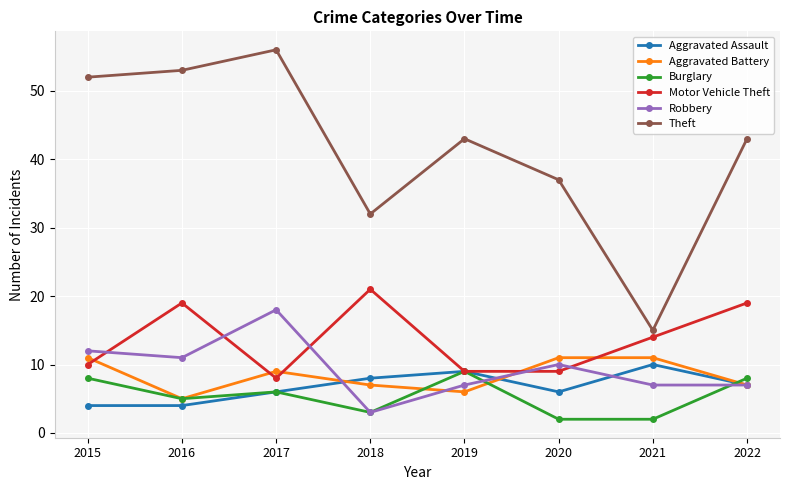

Where is Robbery nearest to the value 10?

2020